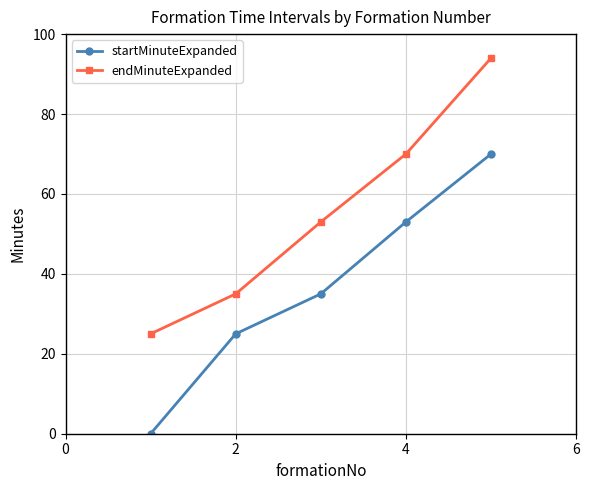

How many positive values does the startMinuteExpanded series have?

4